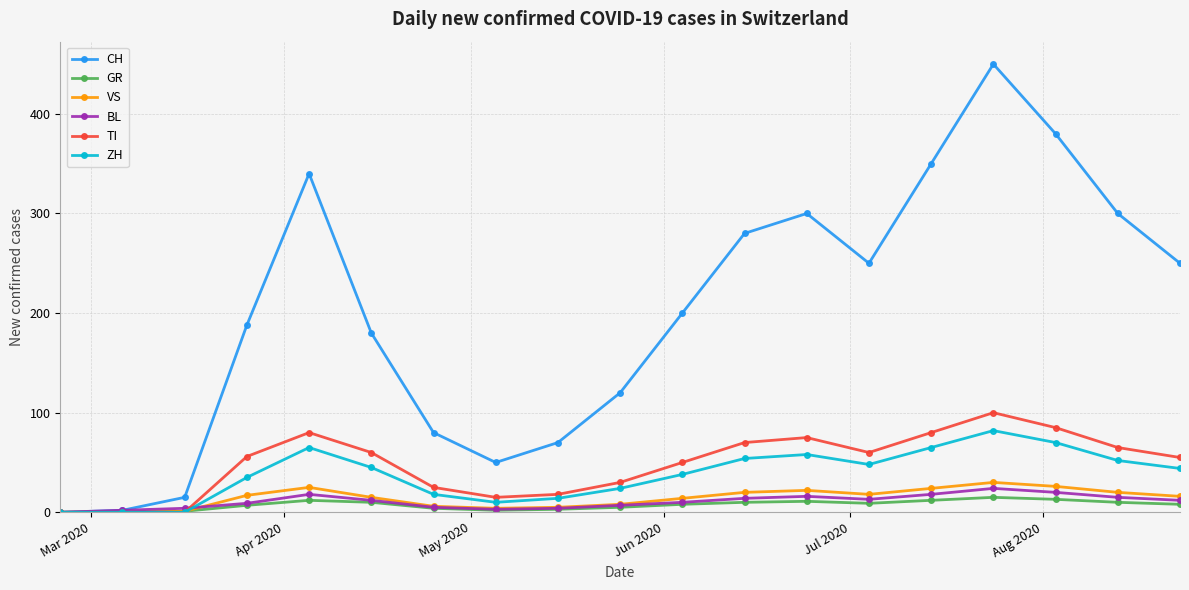

Rank the series by their maximum value, from lowest to highest.

GR, BL, VS, ZH, TI, CH